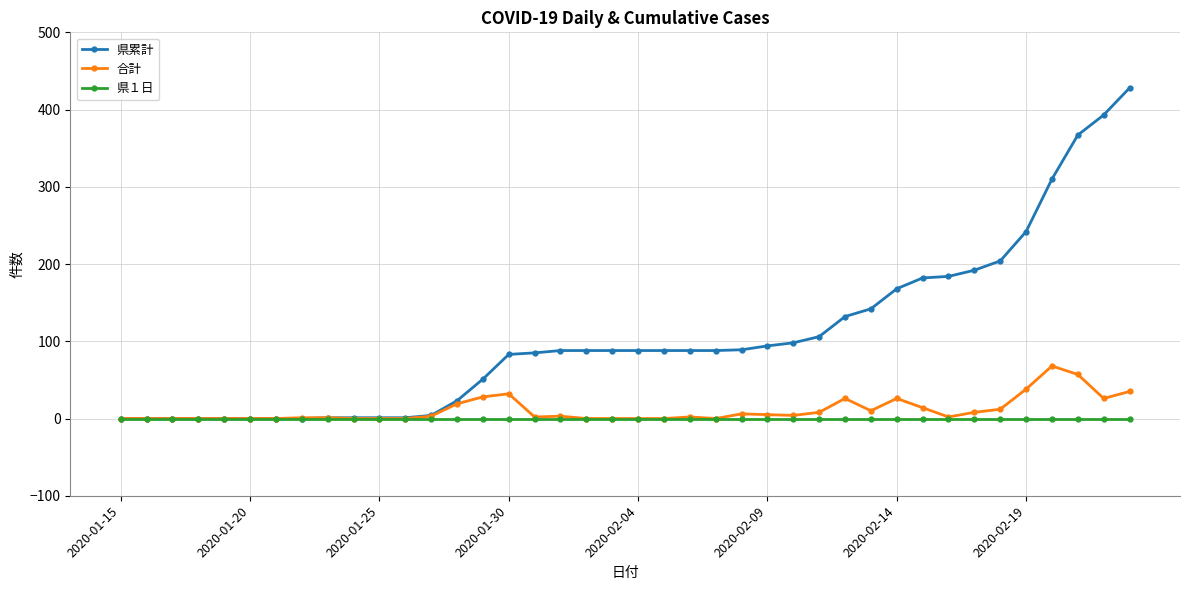

True or false: 合計 has more than 2 interior local peaks.

True